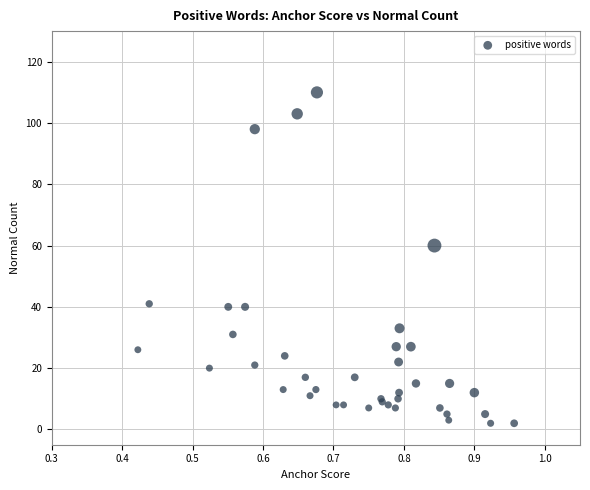

What Y value in the scatter plot is closest to 56?

60